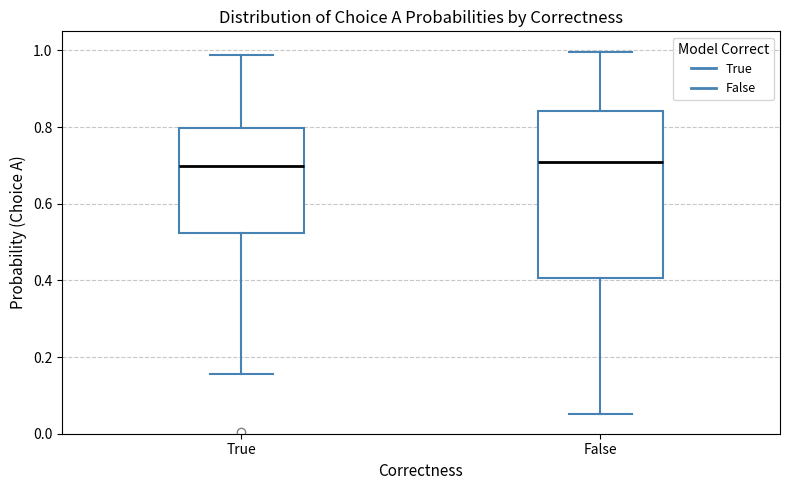

Which box is the tallest, from its lower edge to its upper edge?

False